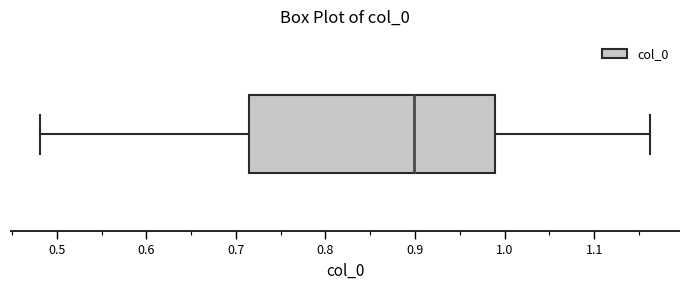

Transcribe this box plot: give where the median line is, the range the box spans, and where the two whiskers end, as read against the x-axis. The values are not printed on the chart, so give them approximately, as read against the axis.

median 0.90, box 0.71 to 0.99, whiskers 0.48 to 1.16